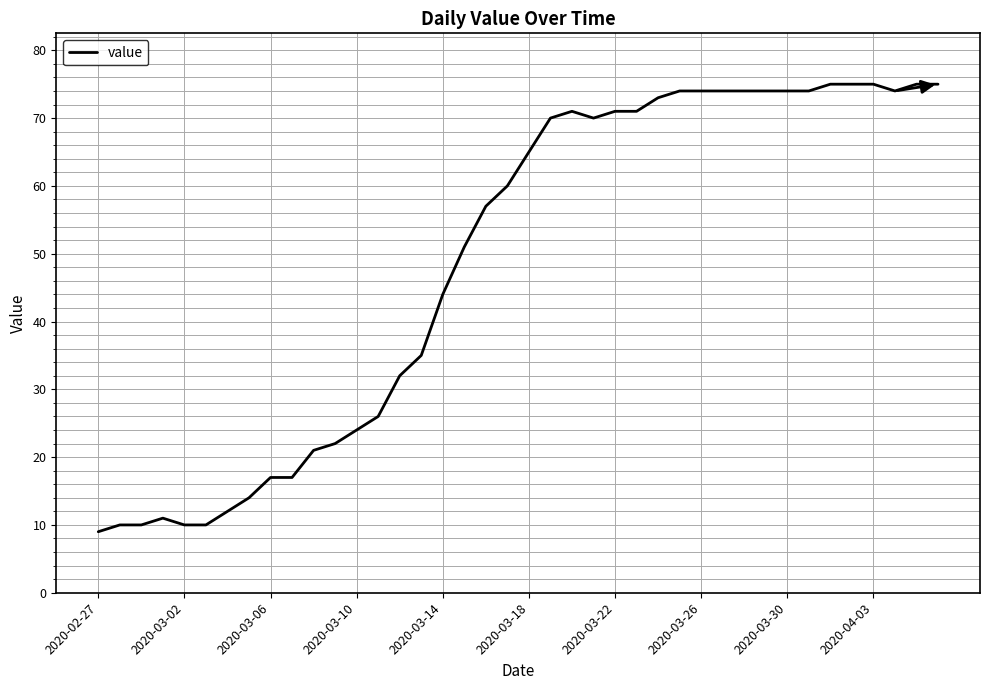

What is the difference between the maximum and minimum values?

66